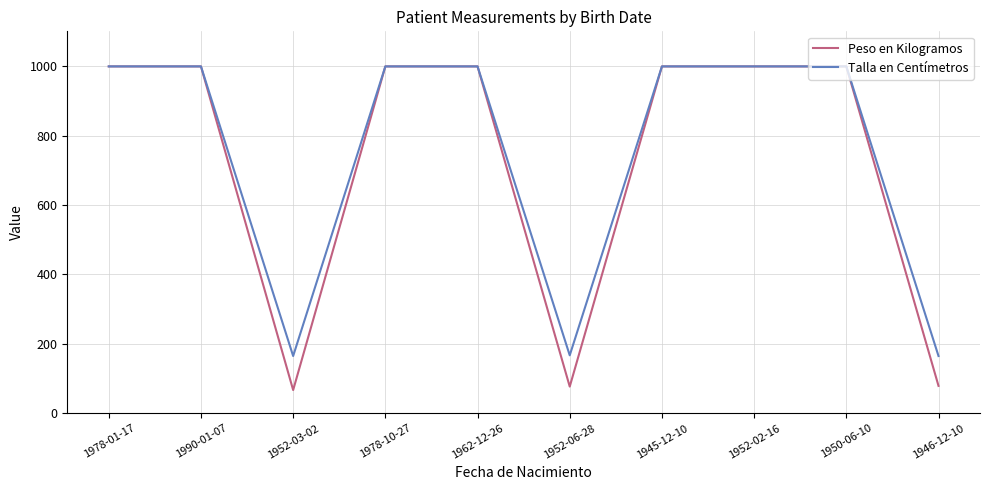

What is the sum of the Talla en Centímetros values at 1962-12-26 and 1952-02-16?

1998